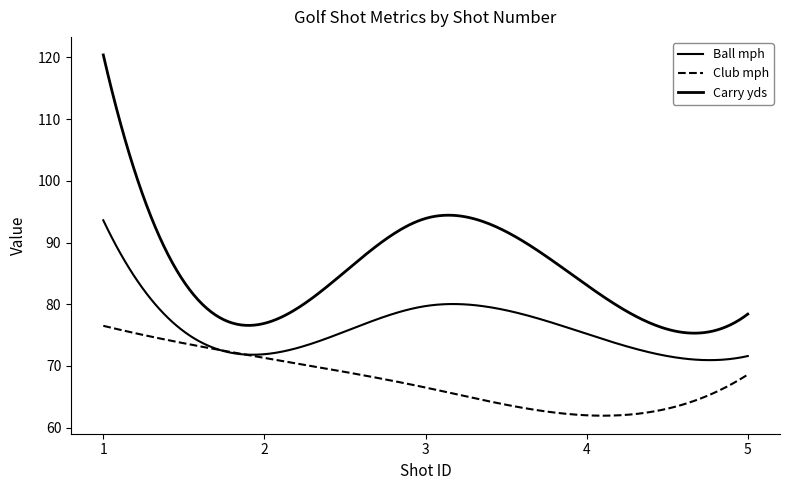

How many lines are shown in the chart?

3